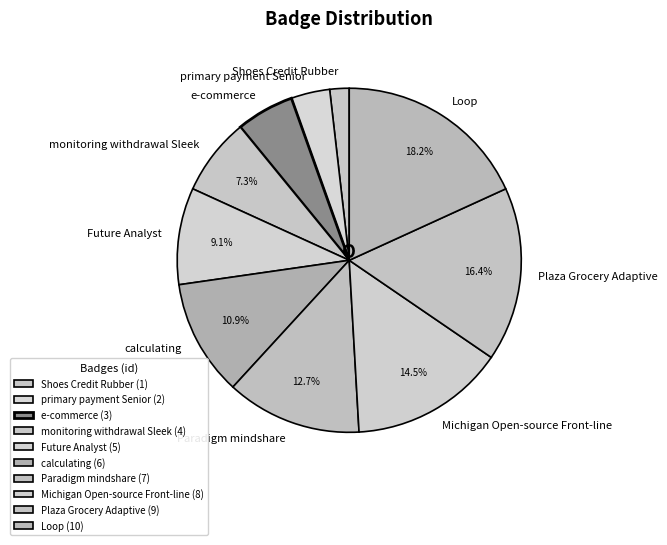

What is the smallest slice in the pie chart?

Shoes Credit Rubber